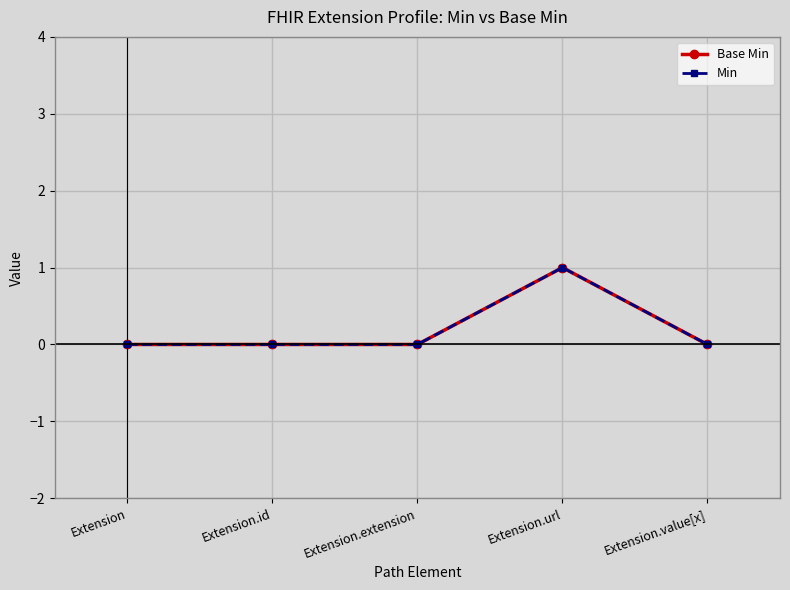

Which category has the lowest value across all series?

Extension